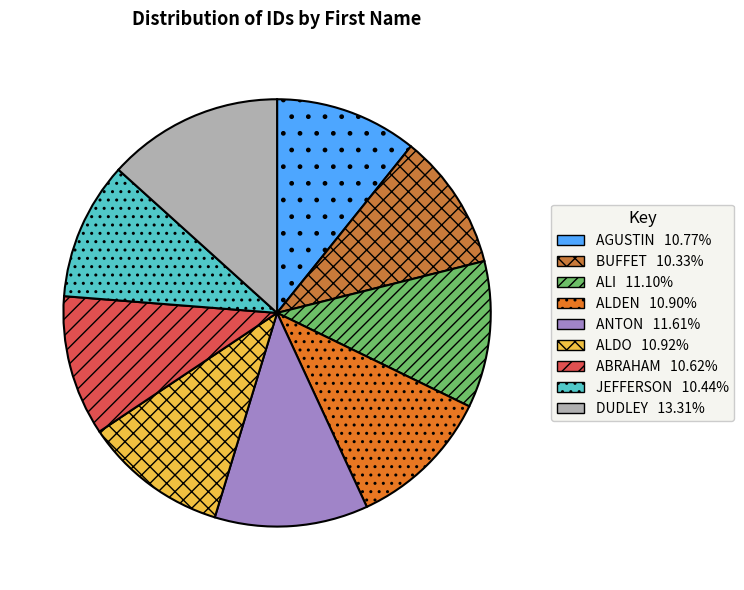

How many segments does this pie chart have?

9